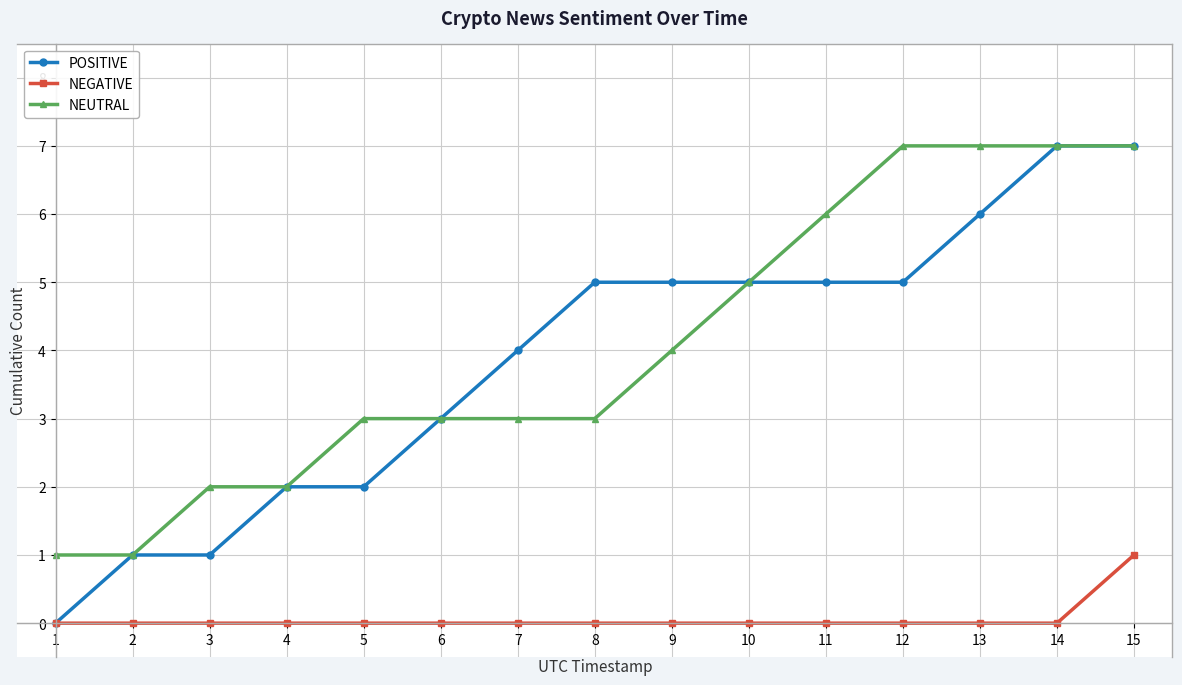

What is the greatest value displayed?

7